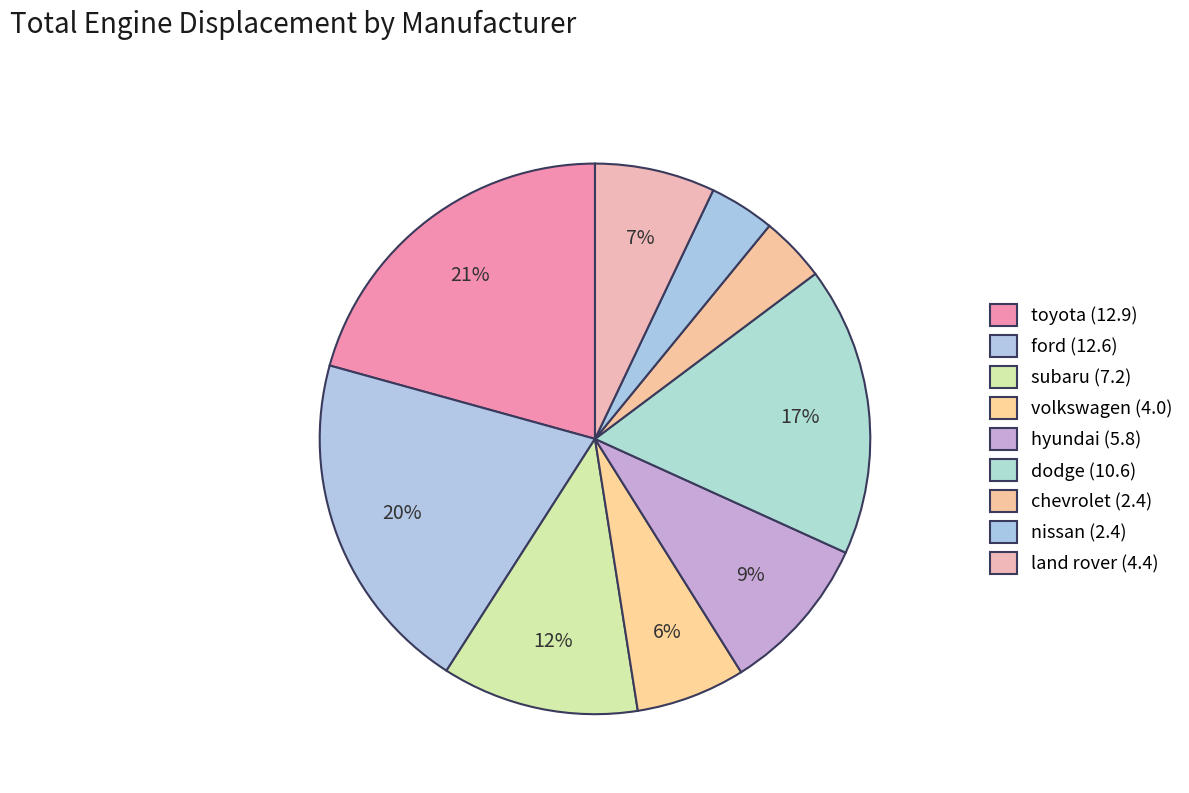

The subaru slice represents 22% of the pie. True or false?

False